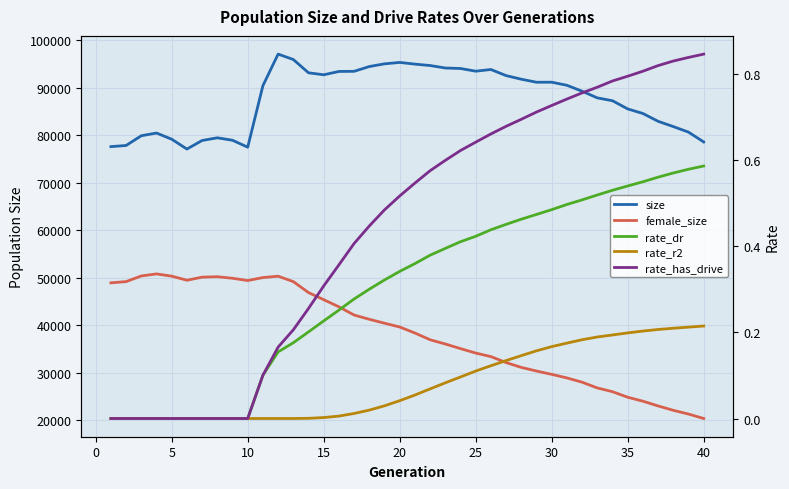

Which series has the widest spread of values?

female_size